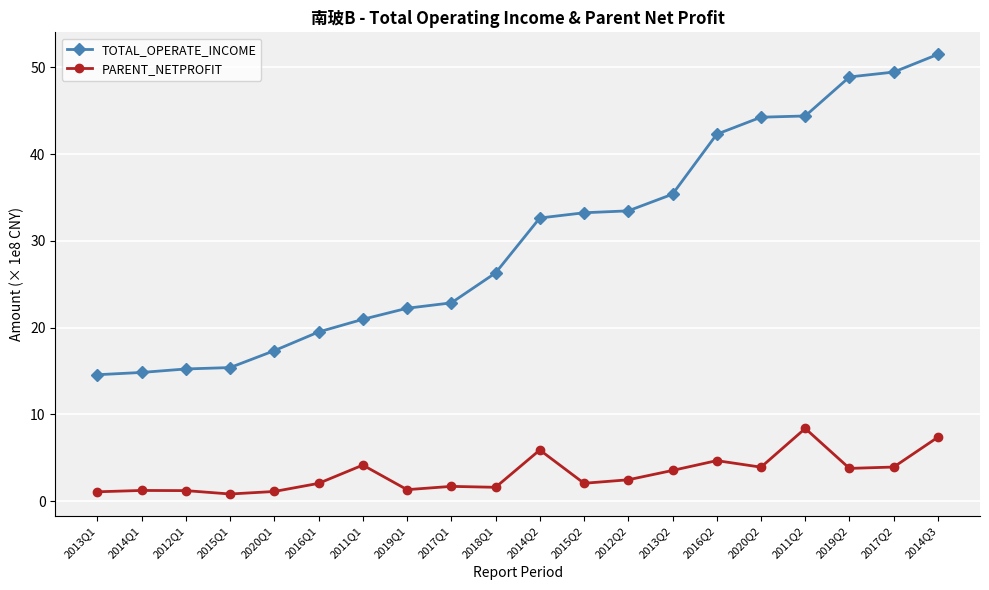

True or false: TOTAL_OPERATE_INCOME and PARENT_NETPROFIT intersect in this chart.

False